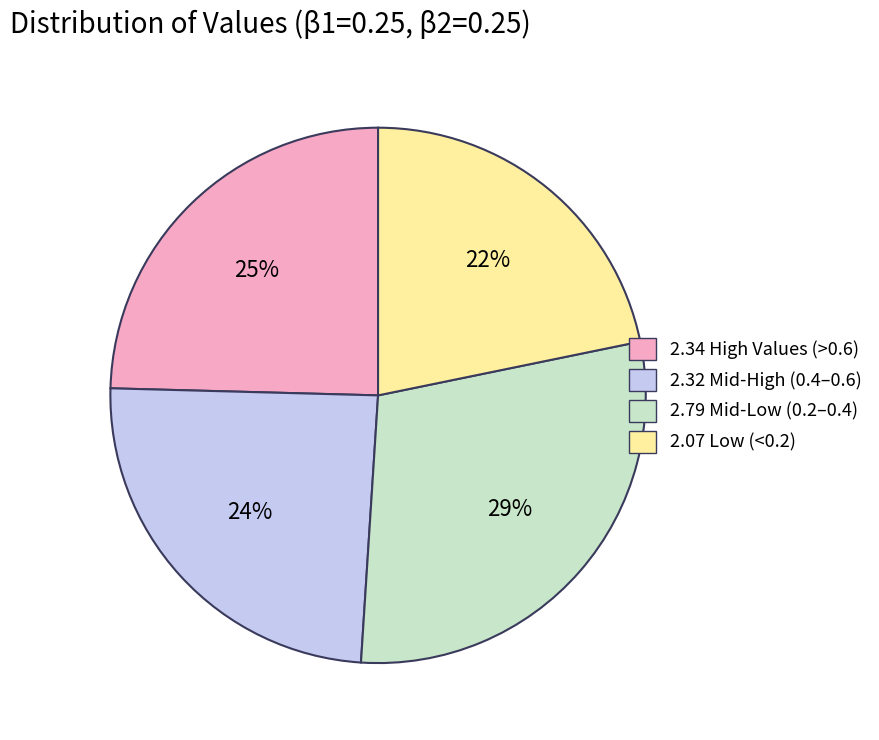

Is there a majority slice in this chart?

No